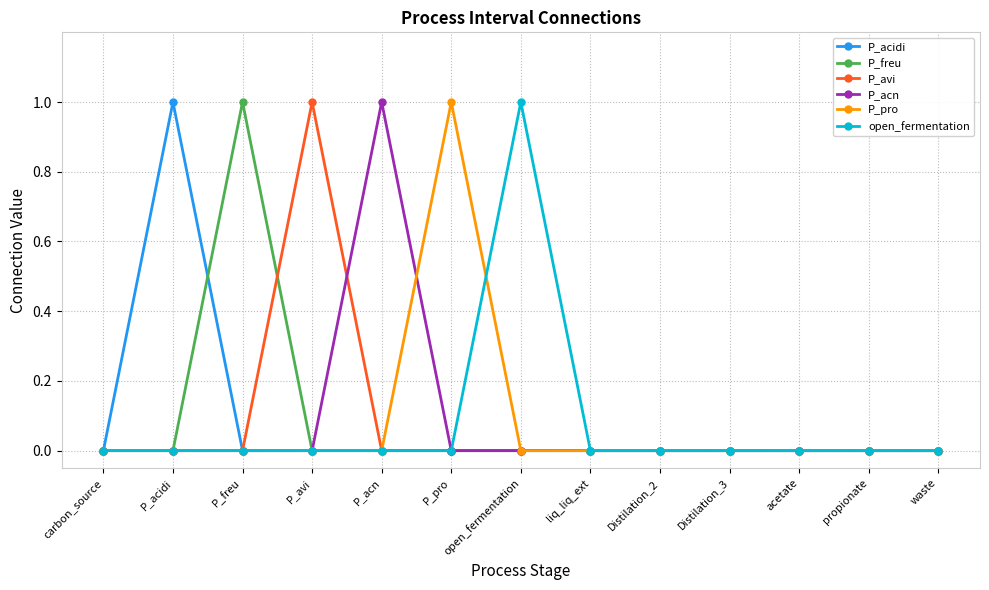

What is the label of the 2nd point from the right?

propionate